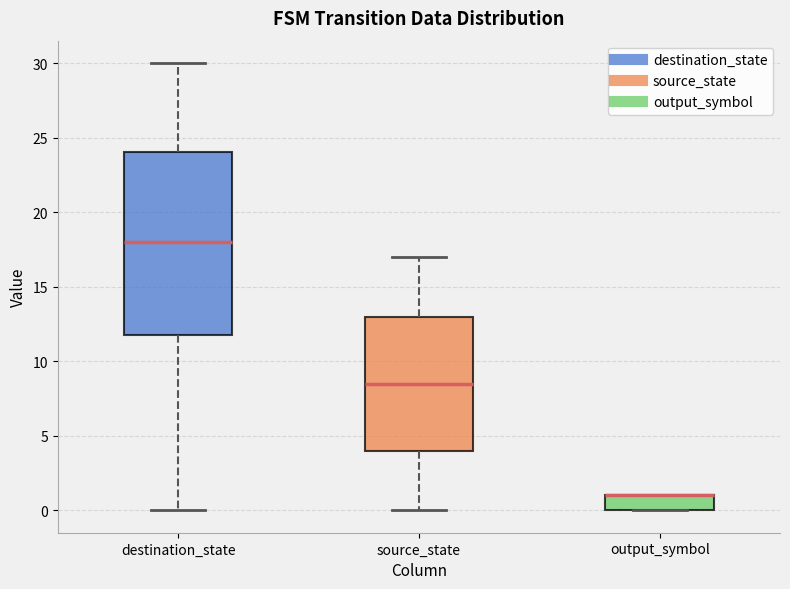

Reading left to right, transcribe this box plot: for each box, give where its median line is, the range the box spans, and where its two whiskers end, as read against the y-axis. The values are not printed on the chart, so give them approximately, as read against the axis.

destination_state: median 18.0, box 12.0 to 24.0, whiskers 0.0 to 30.0
source_state: median 8.5, box 4.0 to 13.0, whiskers 0.0 to 17.0
output_symbol: median 1.0 (drawn on the box's upper edge), box 0.0 to 1.0, whiskers 0.0 to 1.0